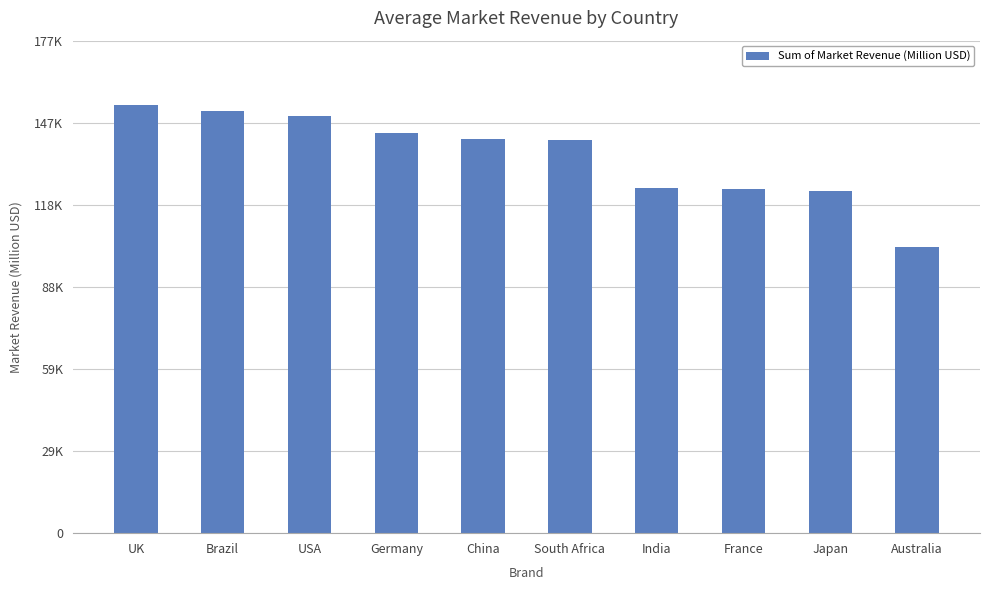

The value at India is 30971.7. True or false?

False